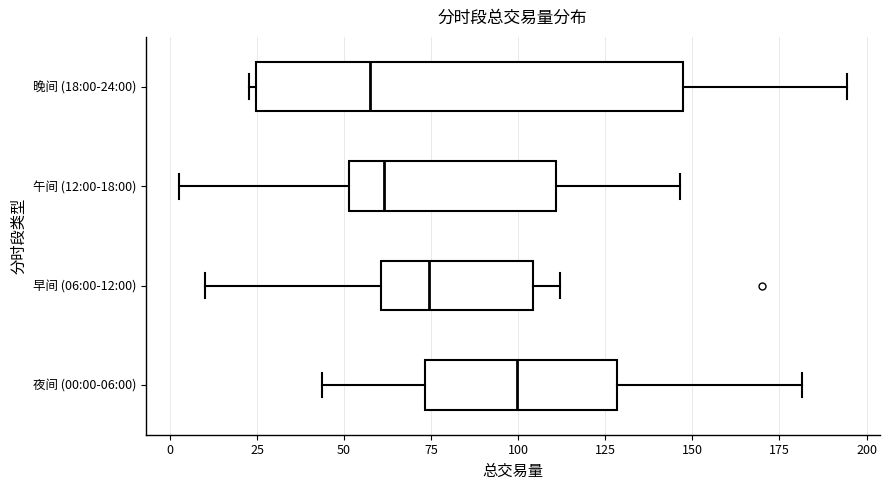

Comparing the boxes themselves (not the whiskers), which one is the widest?

晚间 (18:00-24:00)